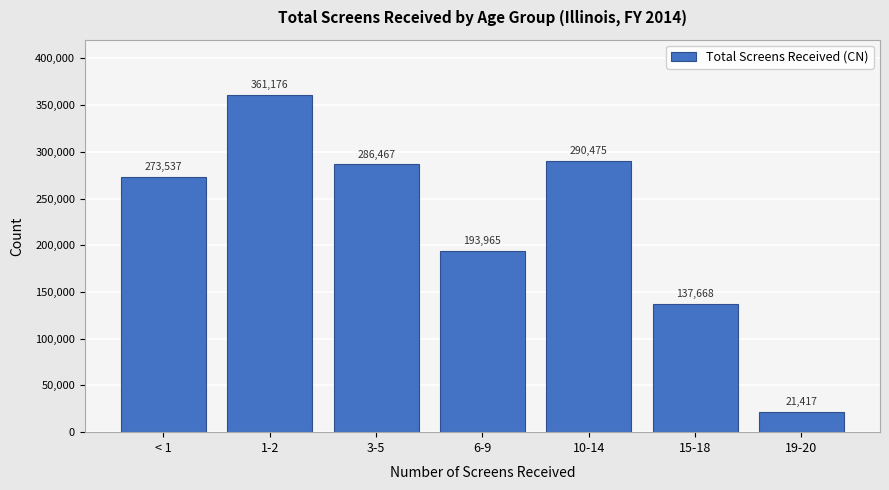

Reading left to right, extract all data points from this chart.

< 1=273537	1-2=361176	3-5=286467	6-9=193965	10-14=290475	15-18=137668	19-20=21417